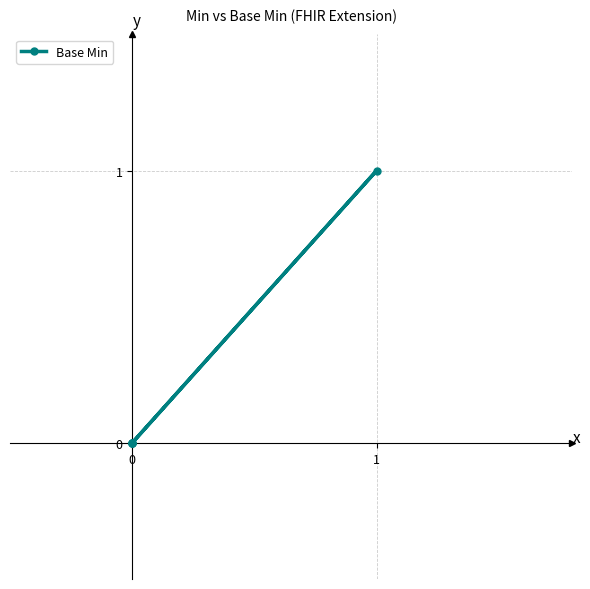

Is it true that the value at 1 is 0?

False